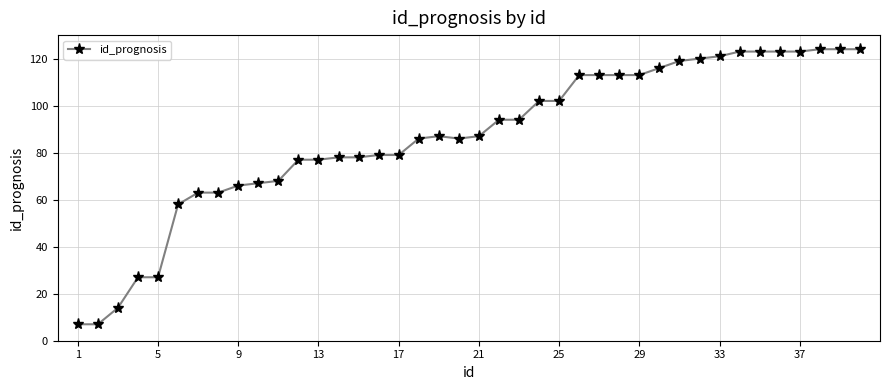

What is the minimum value shown in the chart?

7